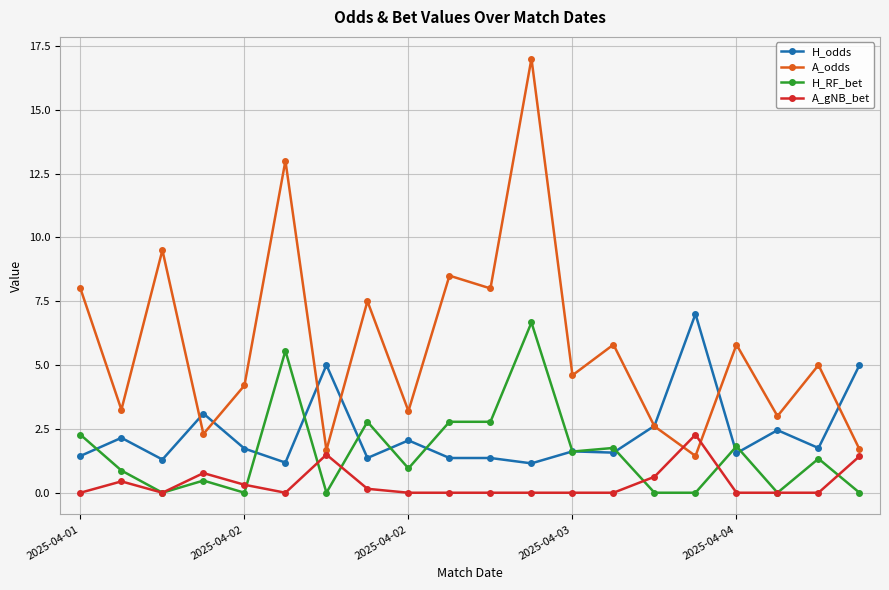

True or false: H_odds and A_gNB_bet cross at least once.

False